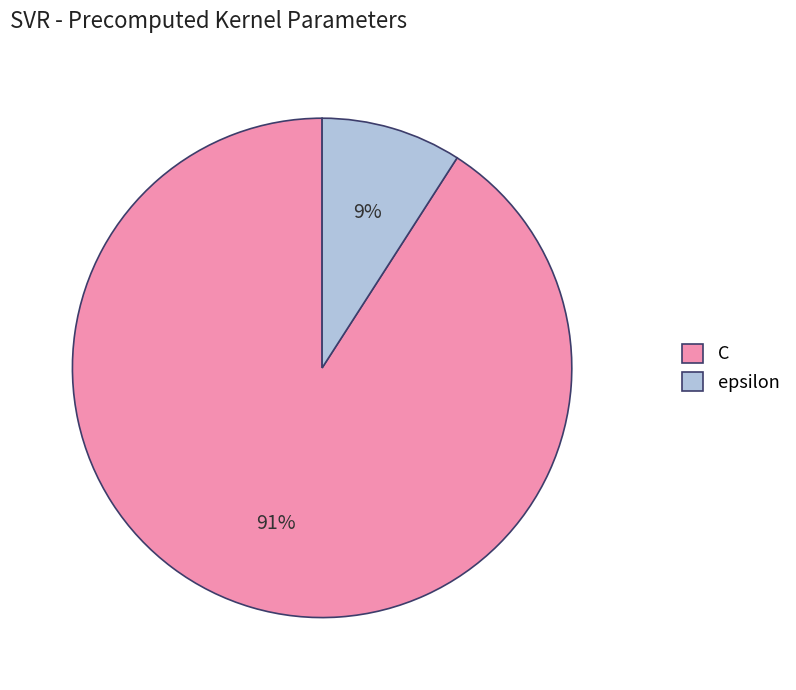

To the nearest percent, what is the difference between the epsilon and C slice percentages?

82%